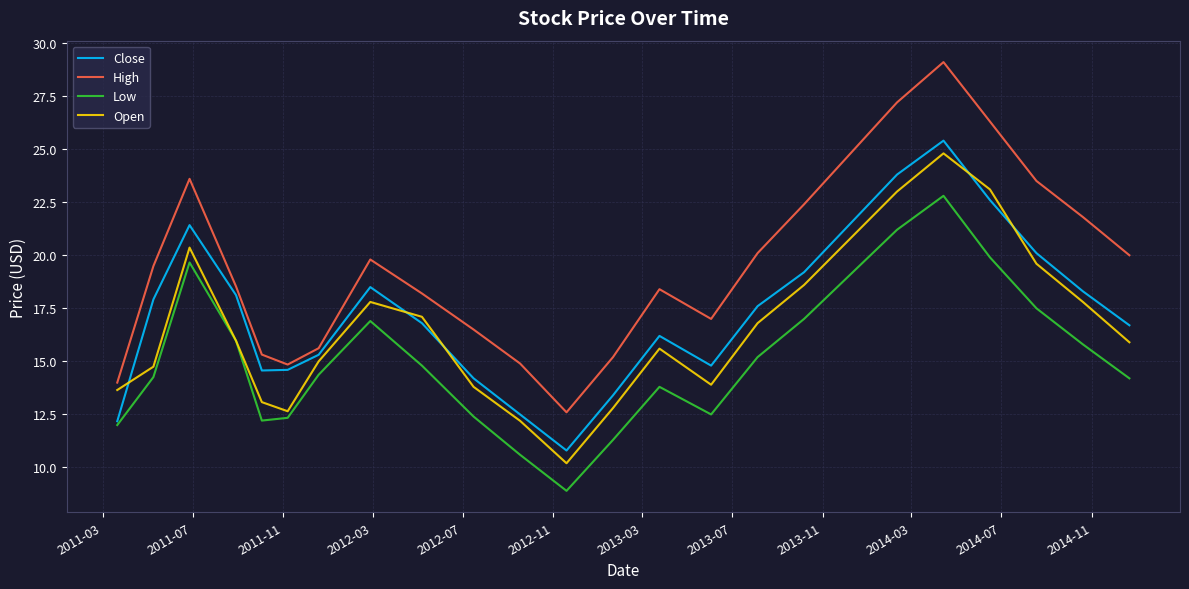

What is the lowest value of the Close series?

10.8